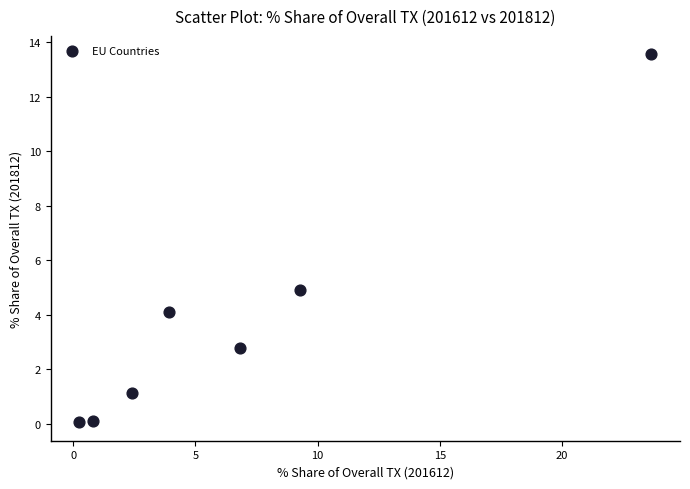

What is the range of X values (max minus min)?

23.4